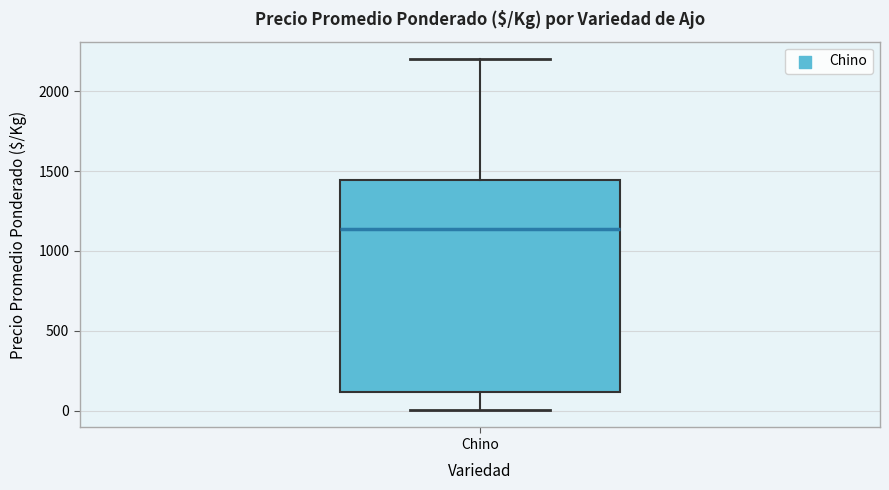

Read this box plot against the y-axis: the position of the median line, the range covered by the box, and the ends of both whiskers. The values are not printed on the chart, so give them approximately, as read against the axis.

median 1150, box 100 to 1450, whiskers 0 to 2200